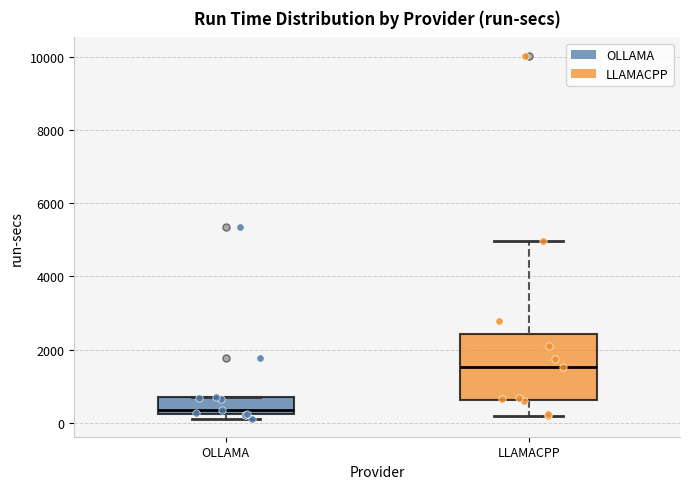

Where is the upper edge of the box for LLAMACPP on the y-axis? The values are not printed on the chart, so give them approximately, as read against the axis.

2400